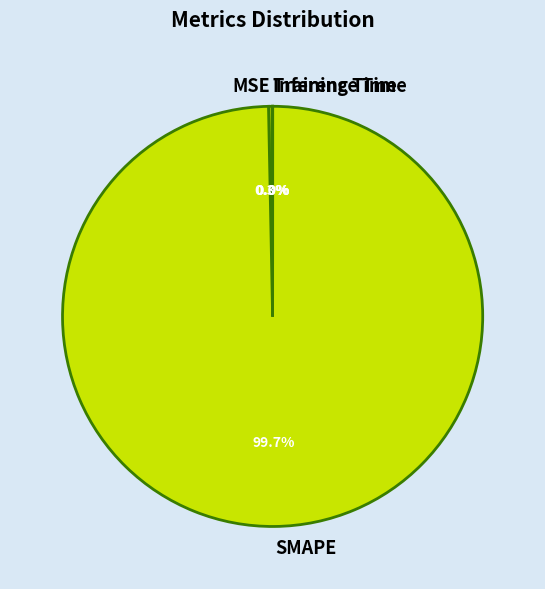

How much of the chart is everything except SMAPE?

0.3%